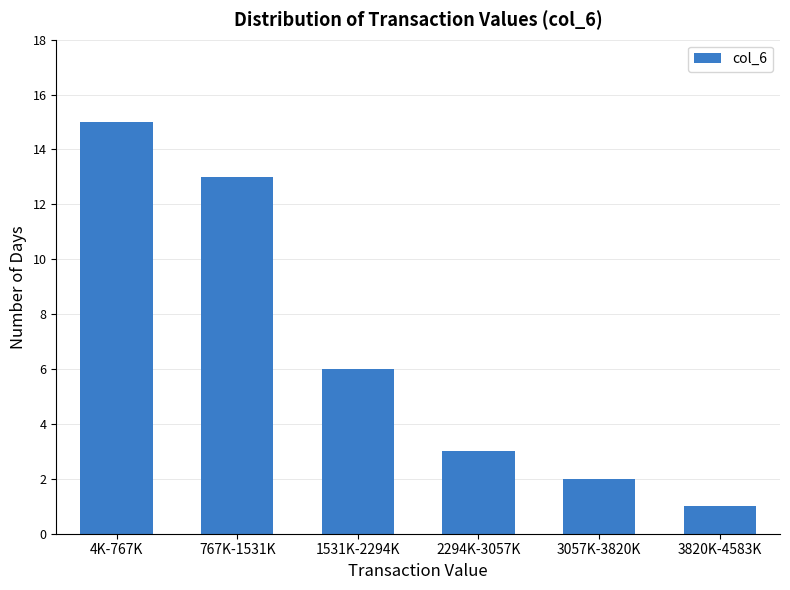

Reading left to right, what are all the values shown in this chart?

4K-767K=15	767K-1531K=13	1531K-2294K=6	2294K-3057K=3	3057K-3820K=2	3820K-4583K=1